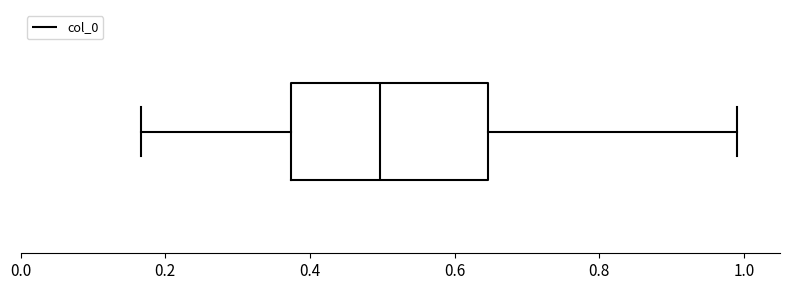

Where does the median line of the box sit on the x-axis? The values are not printed on the chart, so give them approximately, as read against the axis.

0.50